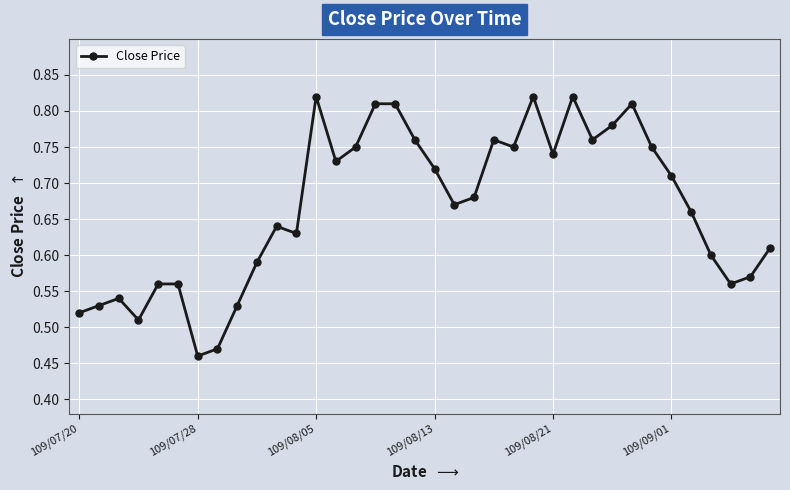

True or false: there are more than 1 points higher than both neighbors.

True